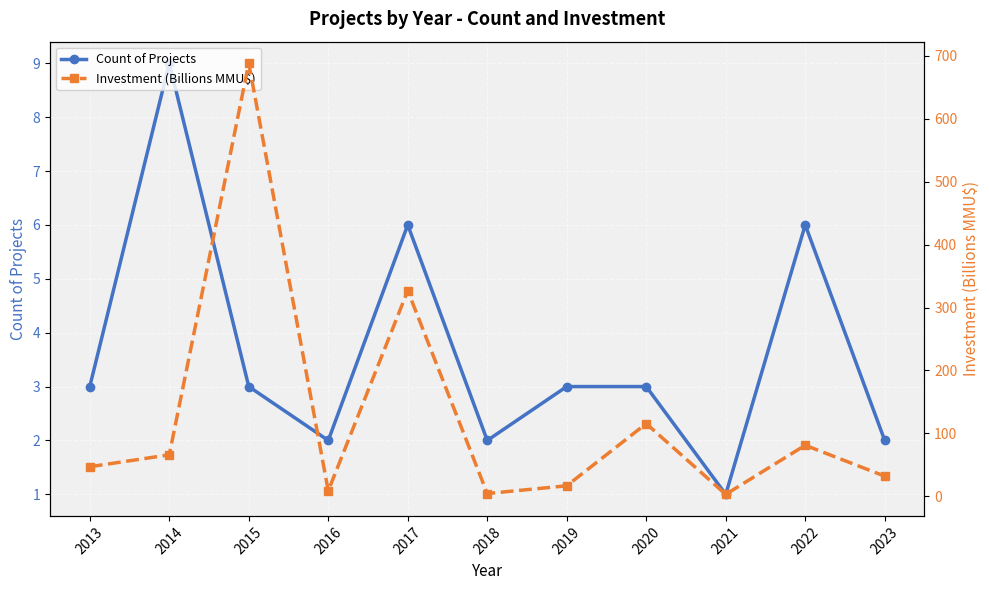

At which category does Count of Projects reach its first local valley?

2016